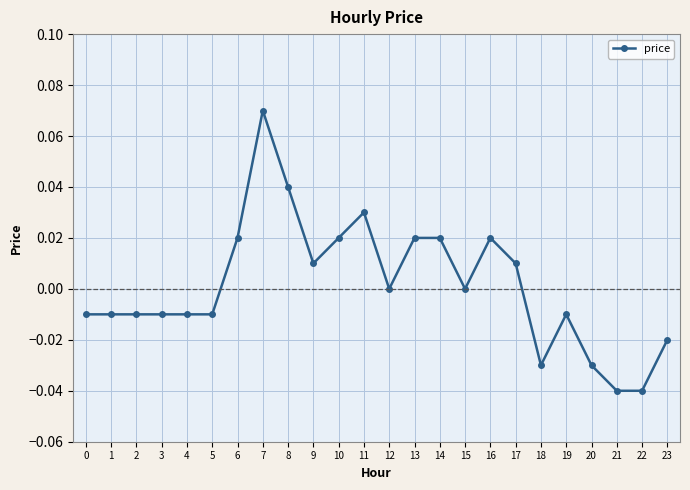

True or false: there are more than 2 points higher than both neighbors.

True